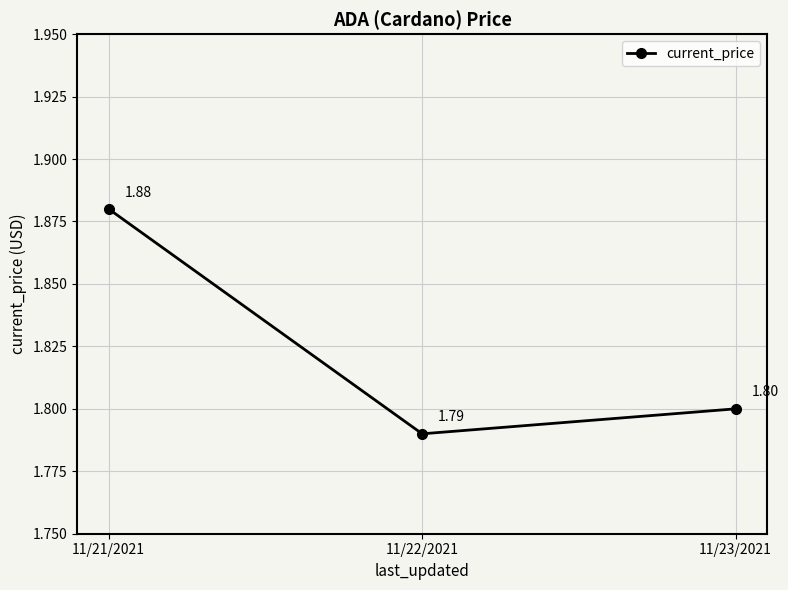

List the labels in order of value, largest first.

11/21/2021, 11/23/2021, 11/22/2021